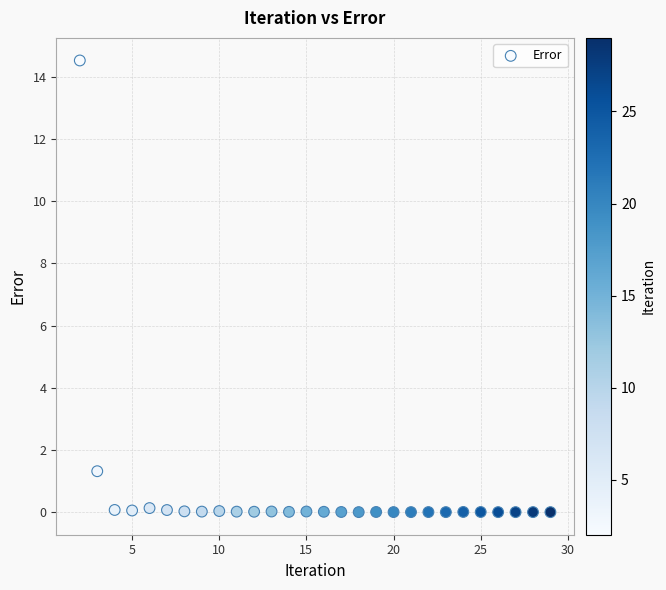

What Y value in the scatter plot is closest to 7?

1.3